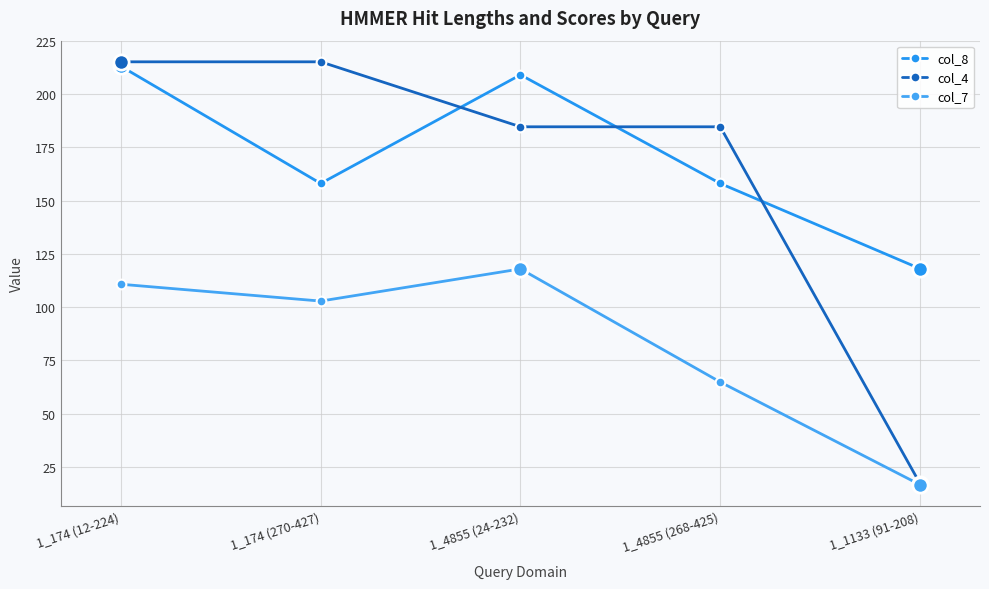

Which series has the largest total across all categories?

col_8